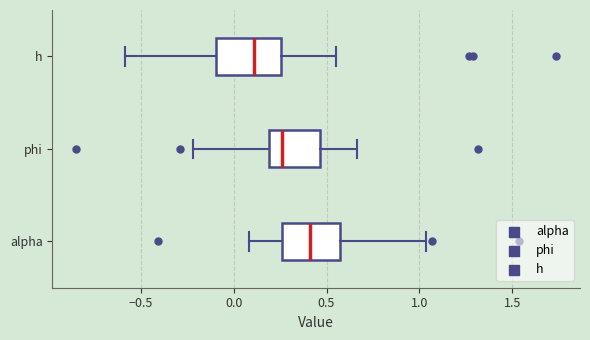

Which box's median line is the furthest to the right?

alpha